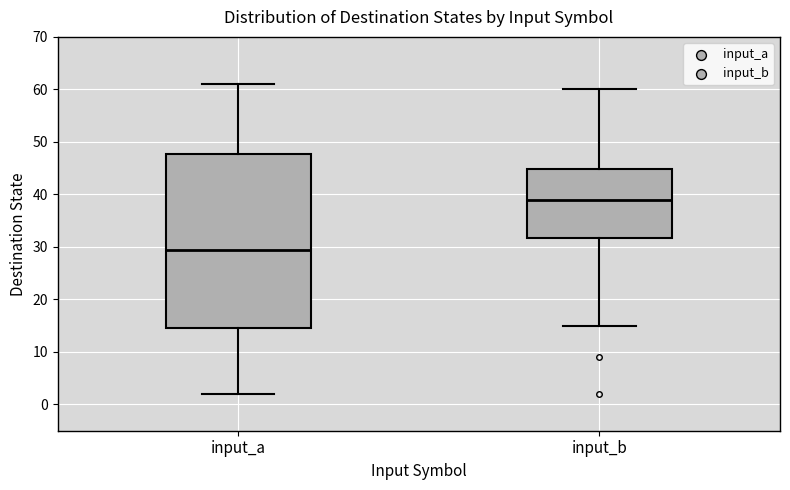

Where is the lower edge of the box for input_b on the y-axis? The values are not printed on the chart, so give them approximately, as read against the axis.

32